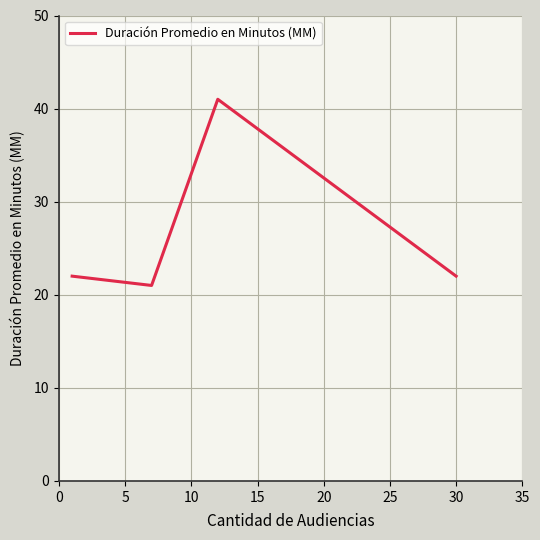

What is the greatest value displayed?

41